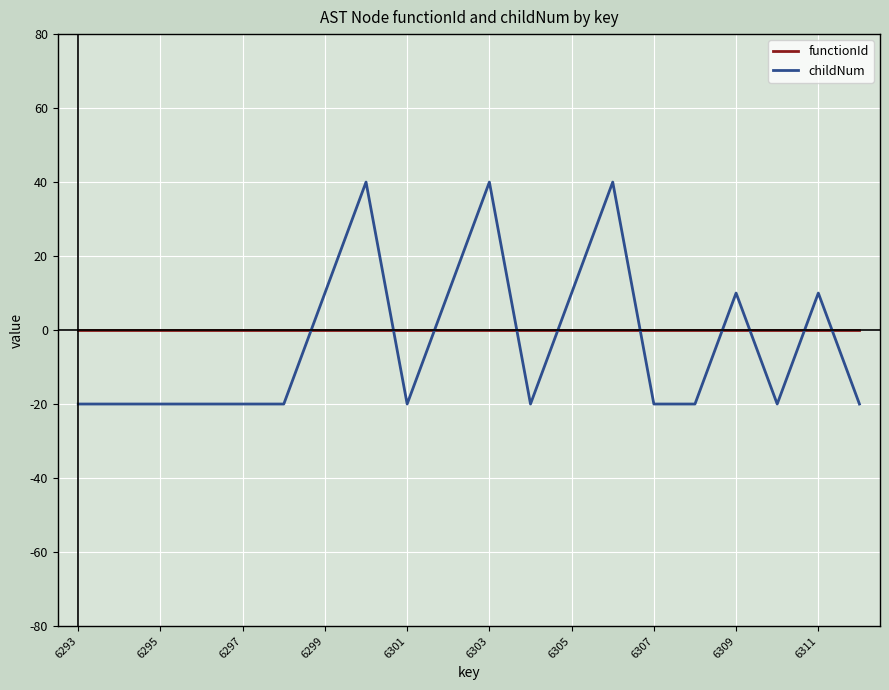

Reading left to right, transcribe all the data shown in this chart.

functionId: 0	0	0	0	0	0	0	0	0	0	0	0	0	0	0	0	0	0	0	0
childNum: -20	-20	-20	-20	-20	-20	10	40	-20	10	40	-20	10	40	-20	-20	10	-20	10	-20